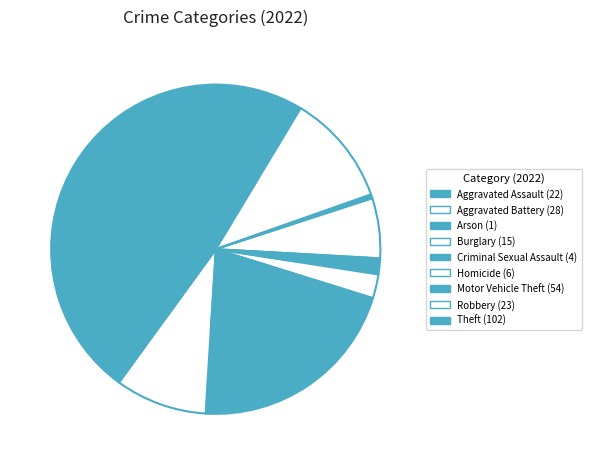

How many segments does this pie chart have?

9